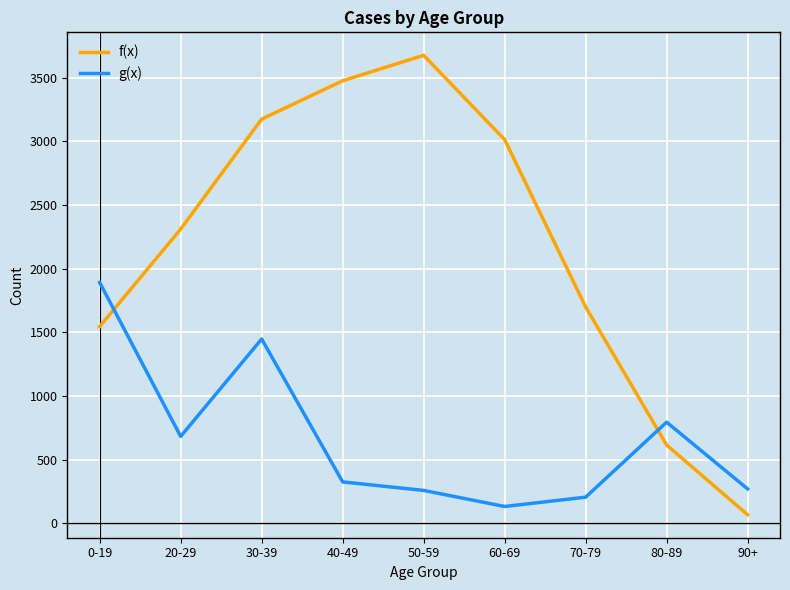

What is the spread (max minus min) of values at 80-89?

179